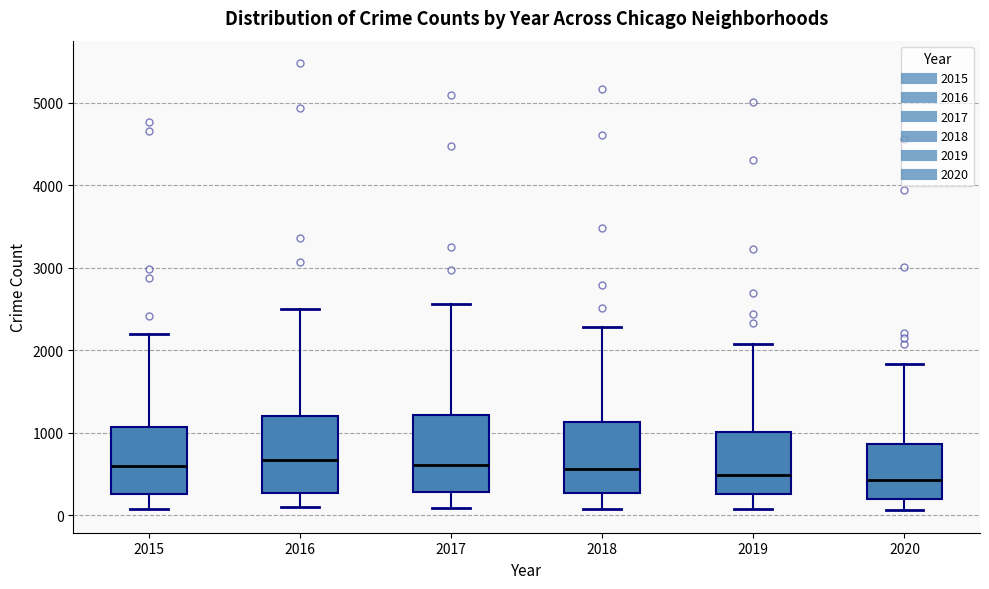

Where does the lower whisker of the box at x = 2020 end on the y-axis? The values are not printed on the chart, so give them approximately, as read against the axis.

100